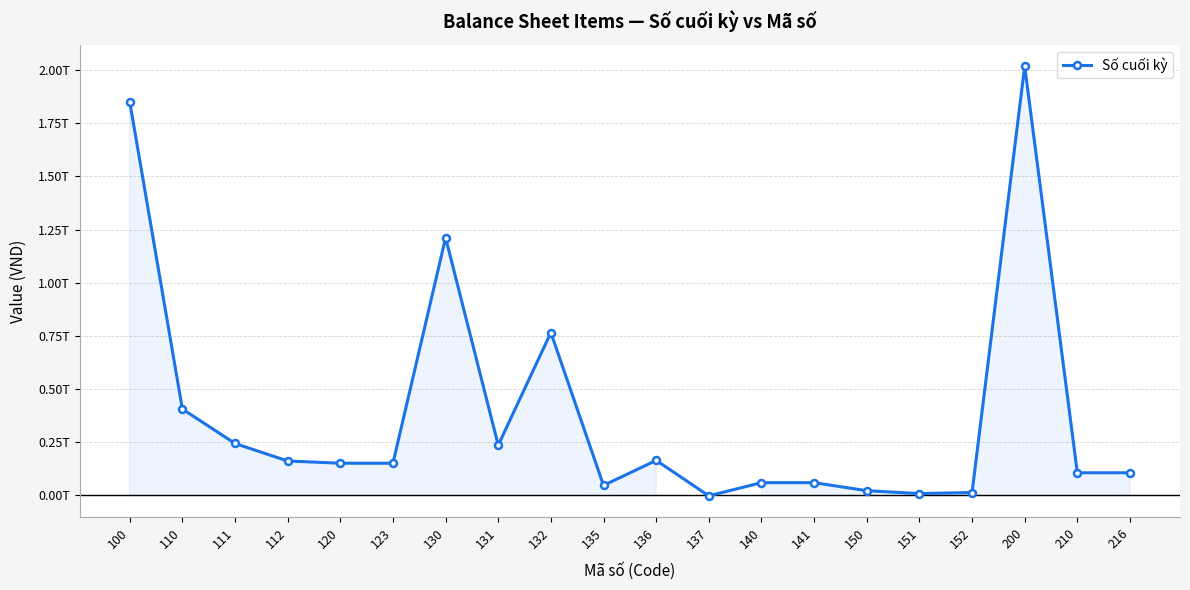

Where is the data nearest to the value 1008282416464?

130